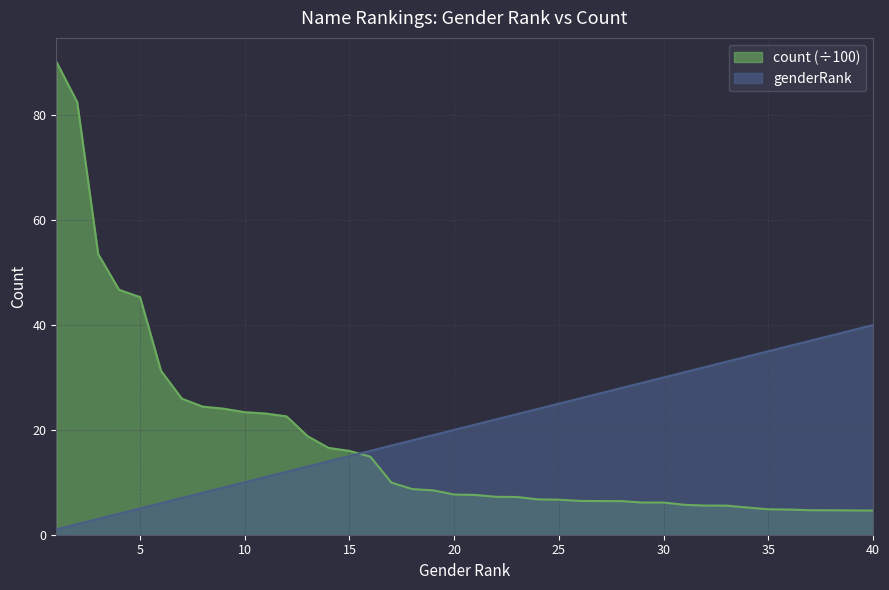

What is the sum of the genderRank values at 36 and 18?

54.0